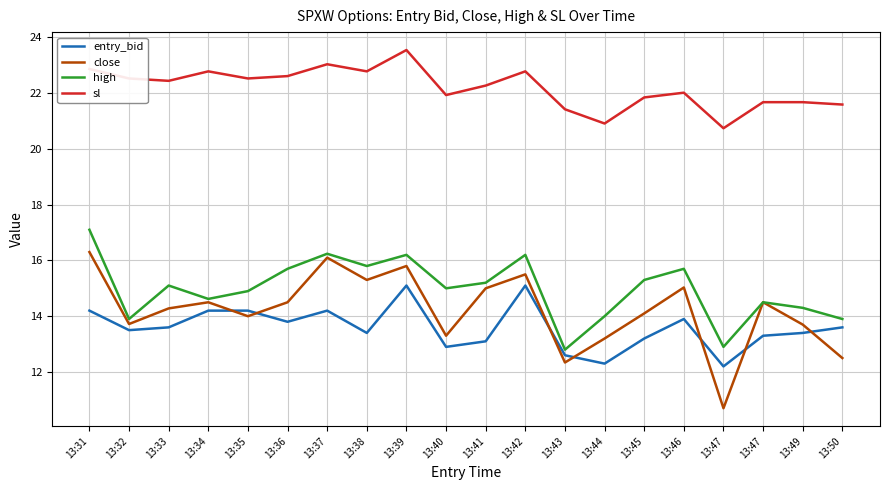

Which series has the largest total across all categories?

sl